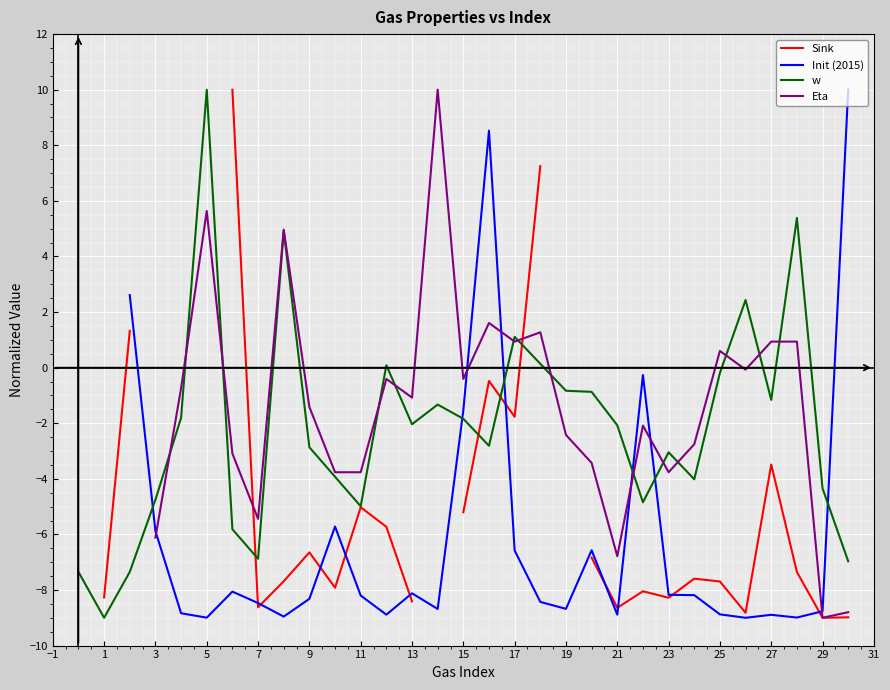

The w series shows -5.2 at 23. True or false?

False